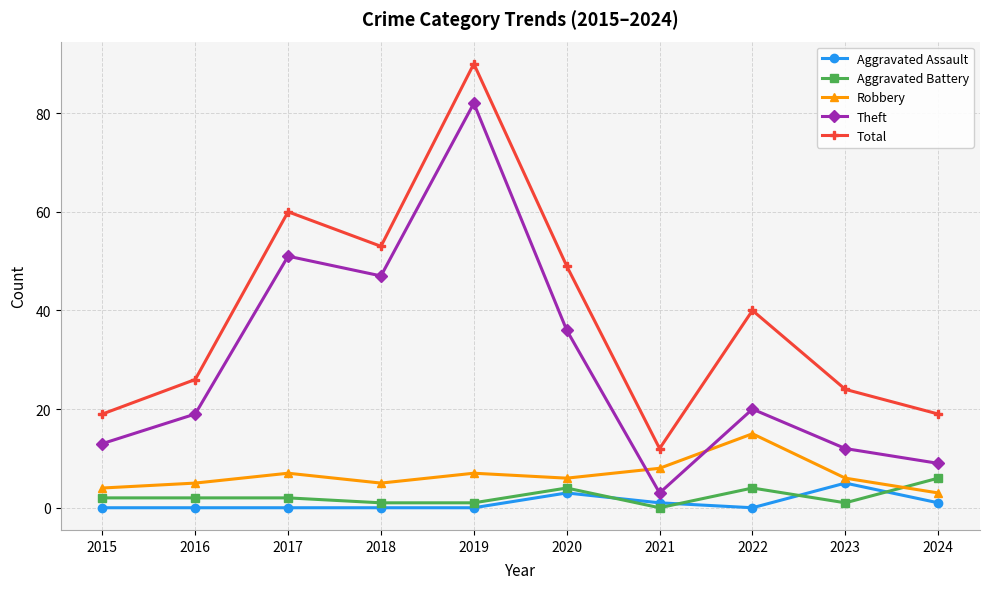

How many series are shown in this chart?

5